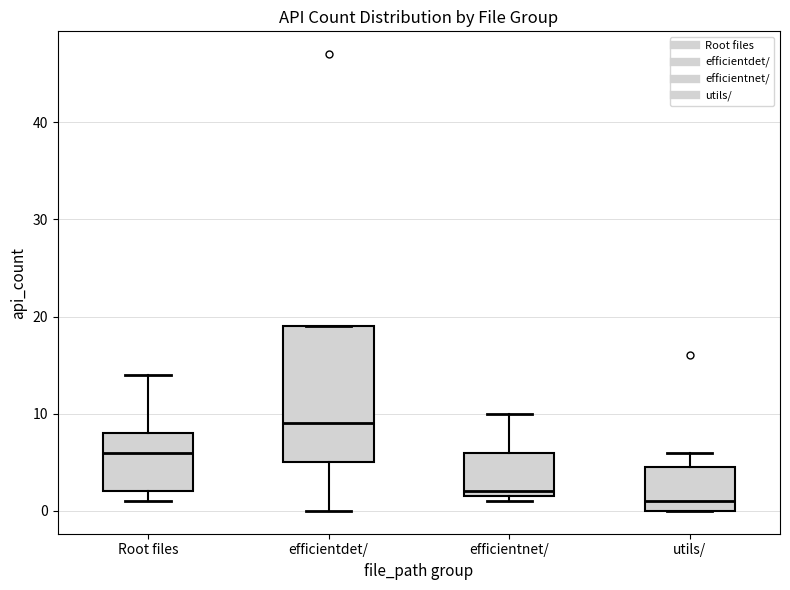

Which box's median line is the highest?

efficientdet/